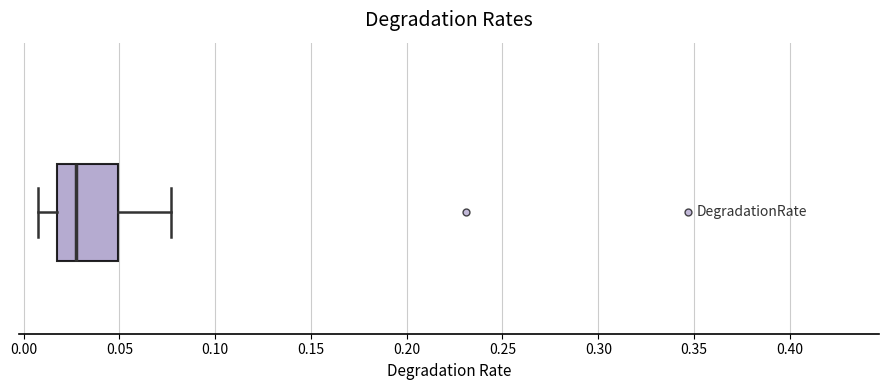

Read this box plot against the x-axis: the position of the median line, the range covered by the box, and the ends of both whiskers. The values are not printed on the chart, so give them approximately, as read against the axis.

median 0.025, box 0.015 to 0.050, whiskers 0.005 to 0.075